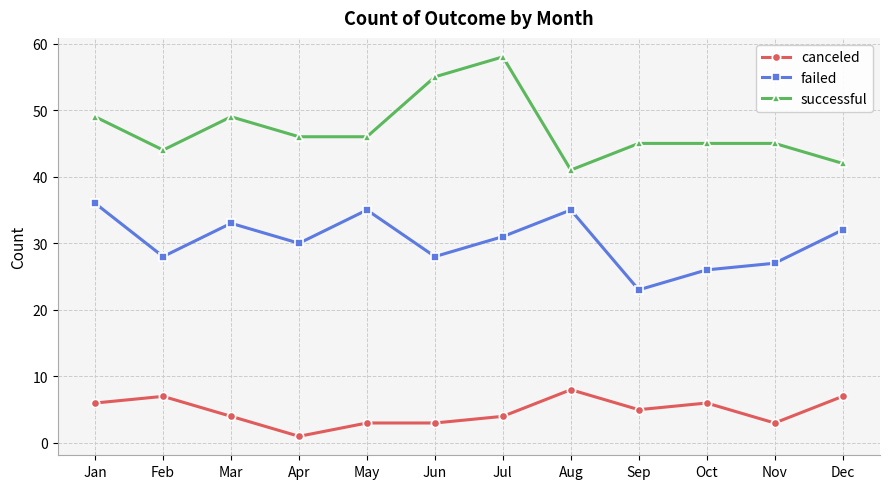

Reading right to left, transcribe all the data shown in this chart.

canceled: 7	3	6	5	8	4	3	3	1	4	7	6
failed: 32	27	26	23	35	31	28	35	30	33	28	36
successful: 42	45	45	45	41	58	55	46	46	49	44	49